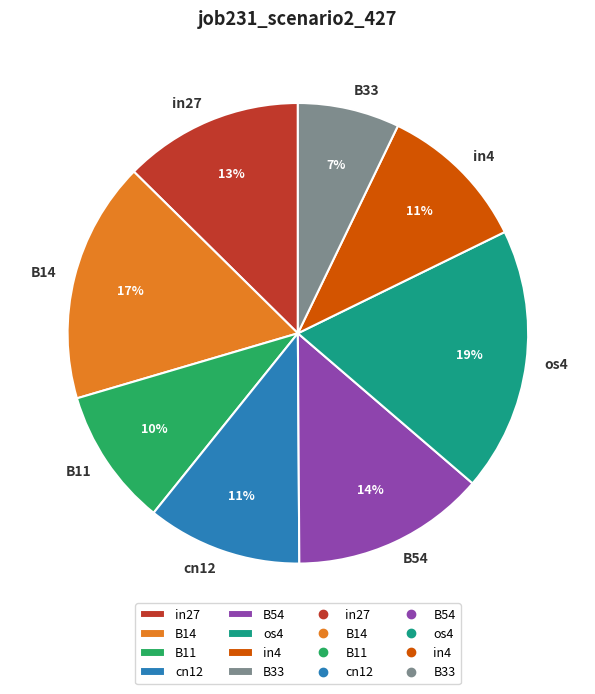

True or false: B11 accounts for 3% of the total.

False